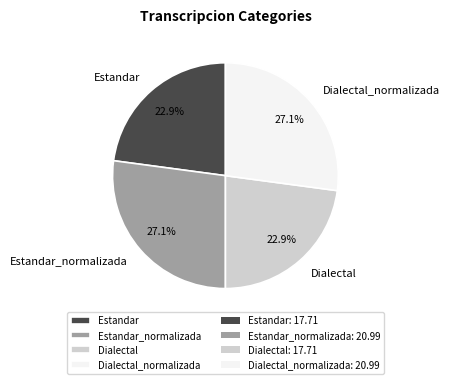

True or false: Dialectal_normalizada accounts for 27% of the total.

True